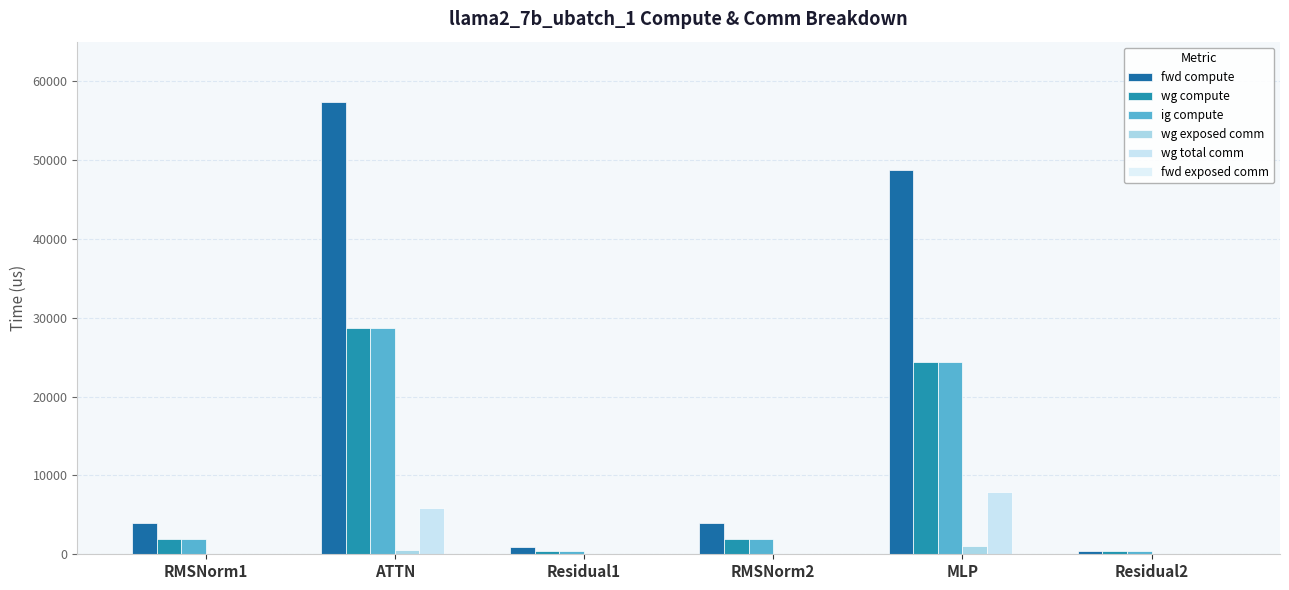

How many series are shown in this chart?

5